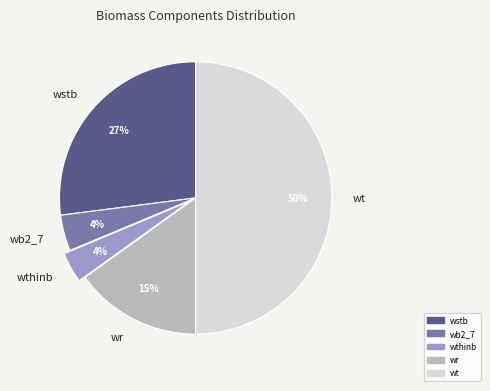

Is it true that wr is 15% of the pie?

True